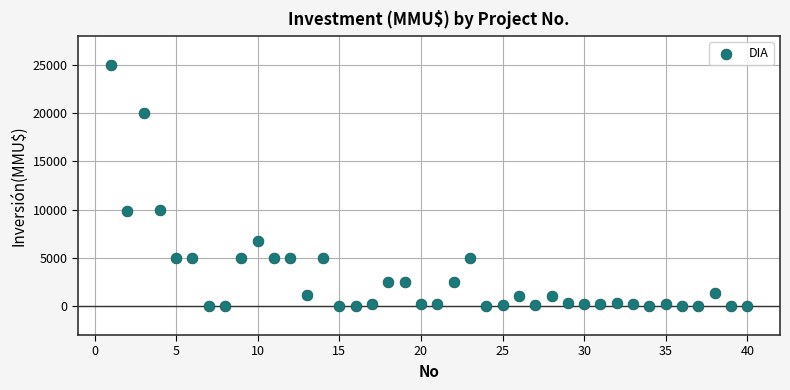

What is the range of X values (max minus min)?

39